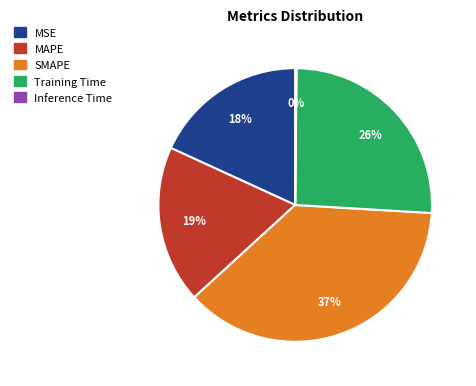

Combined, do MAPE and Training Time account for over 50%?

No